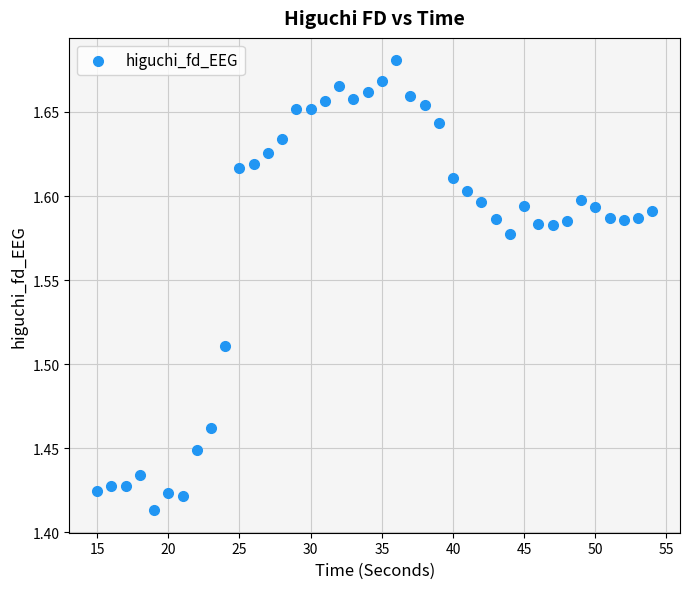

What is the range of X values (max minus min)?

39.0